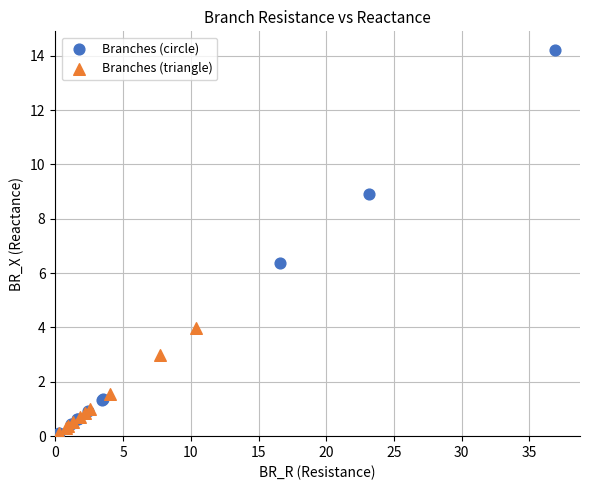

Which series has the largest Y range (max minus min)?

Branches (circle)